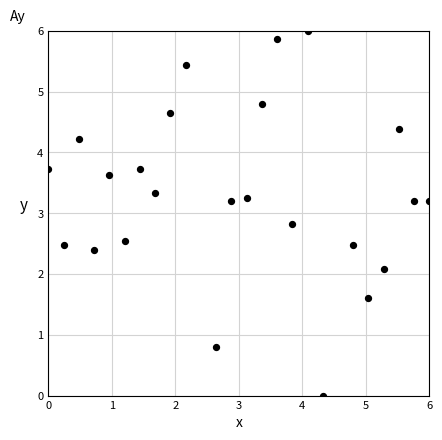

What is the range of Y values (max minus min)?

6.0